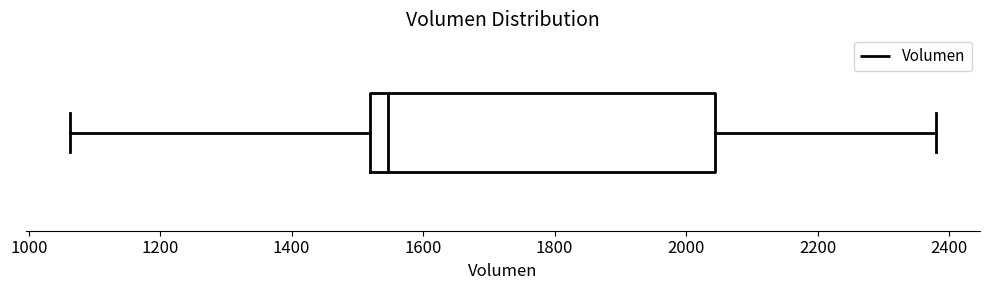

Transcribe this box plot: give where the median line is, the range the box spans, and where the two whiskers end, as read against the x-axis. The values are not printed on the chart, so give them approximately, as read against the axis.

median 1540, box 1520 to 2040, whiskers 1060 to 2380